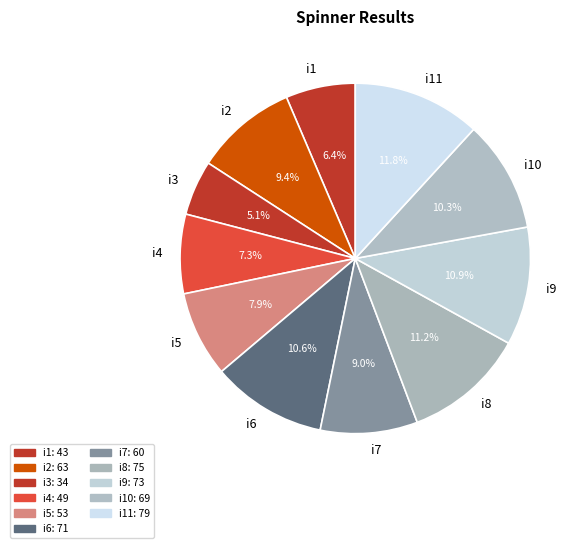

Between i11 and i4, which is larger?

i11